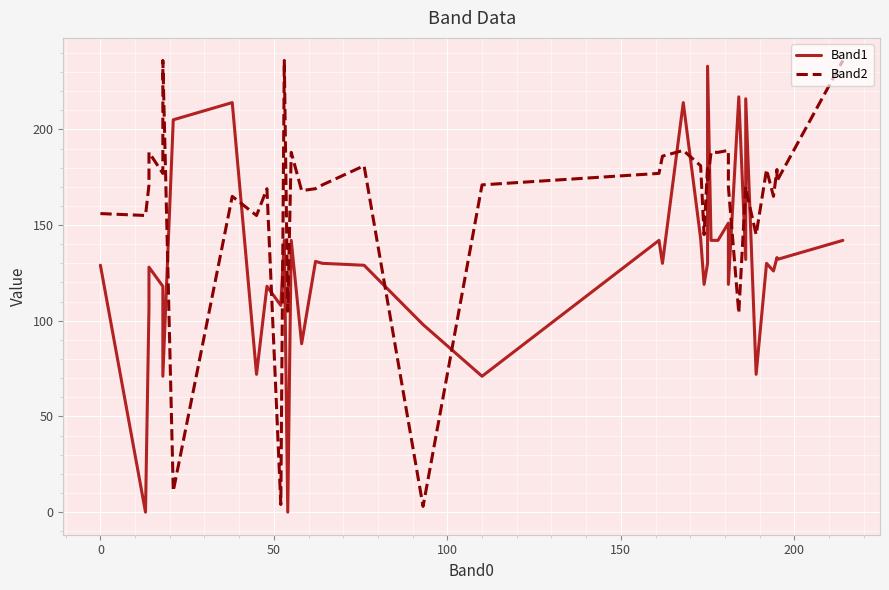

What is the average value of the Band1 series?

129